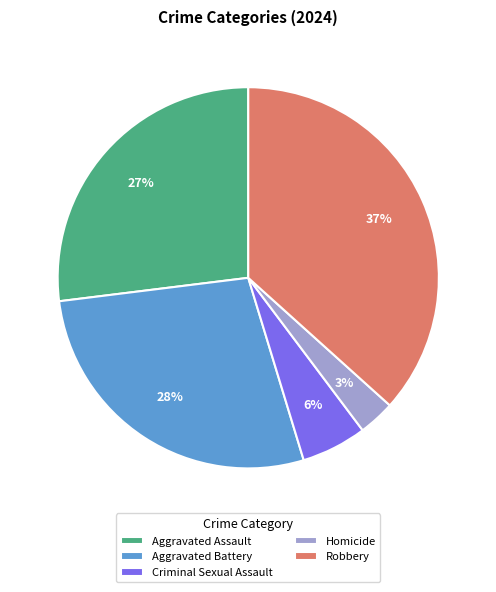

Do Robbery and Criminal Sexual Assault together represent more than half of the pie?

No